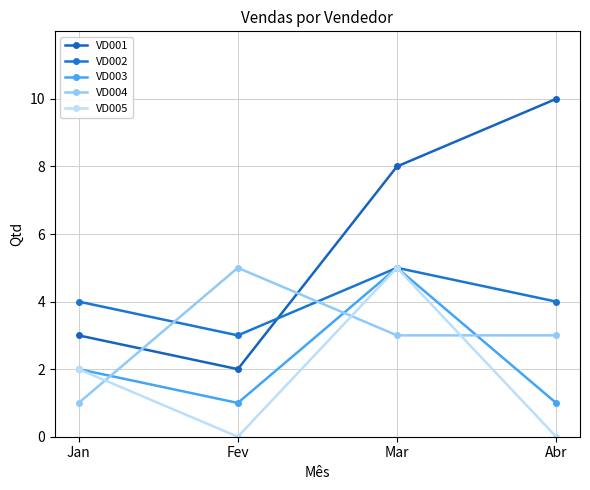

Does the chart have visible grid lines?

Yes